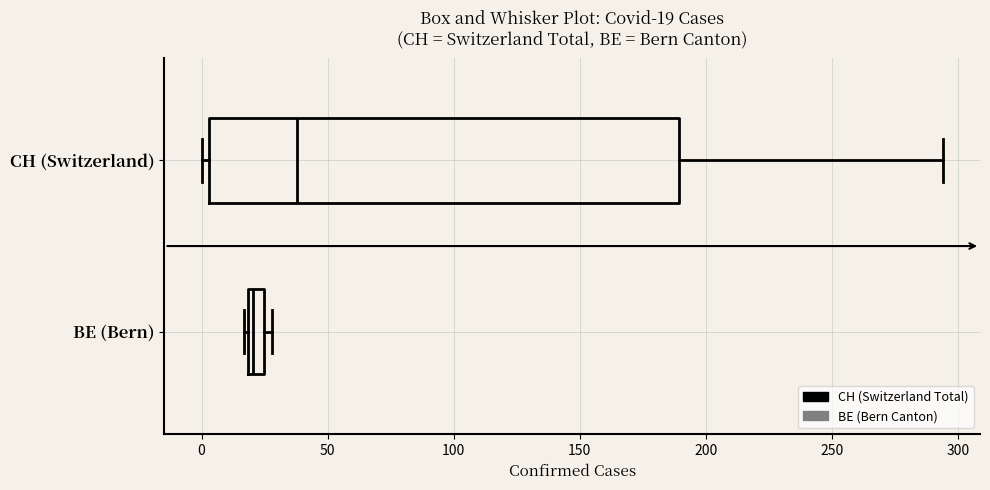

Which box is the widest, from its left edge to its right edge?

CH (Switzerland)